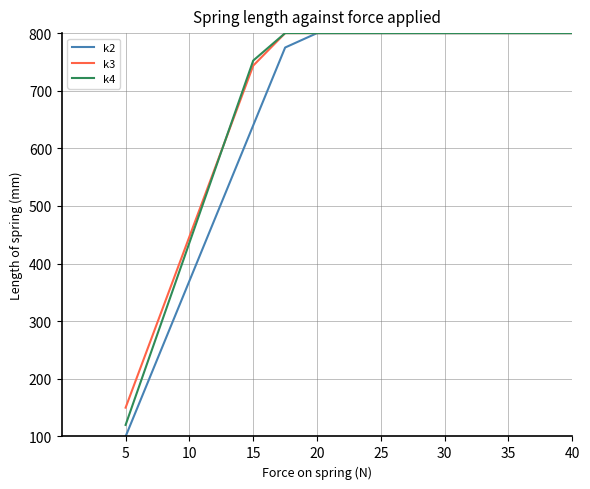

What is the minimum value shown in the chart?

100.0